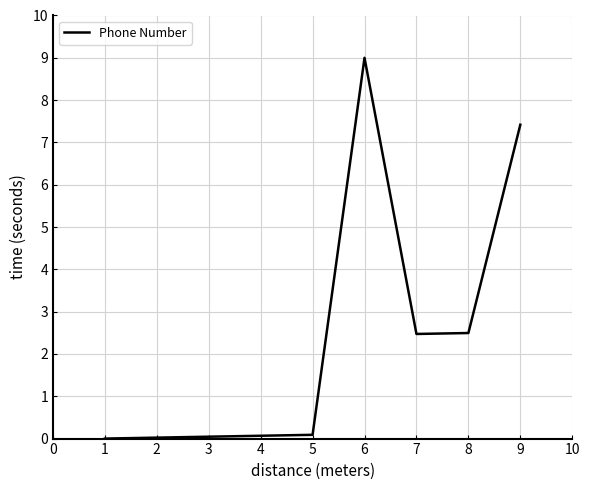

True or false: the data shows -4.3 at 1.

False